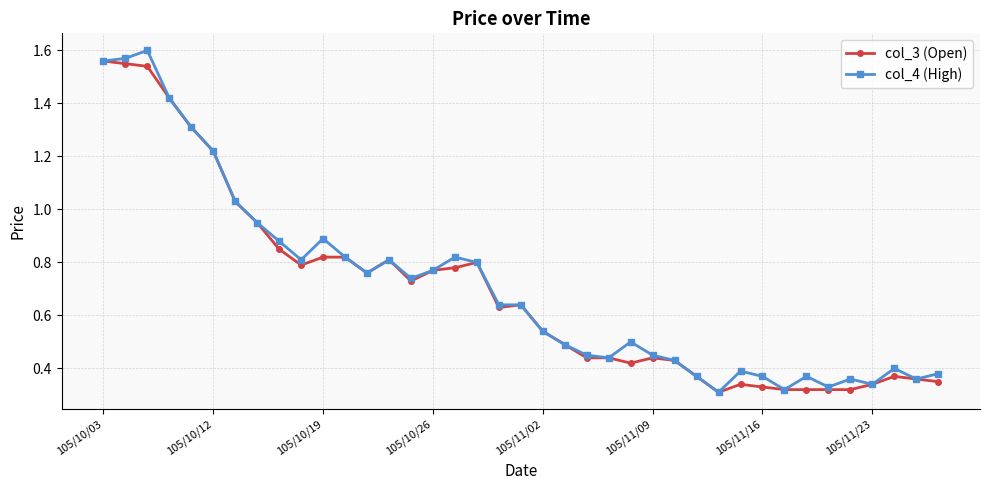

At how many categories does at least one series exceed 1?

7